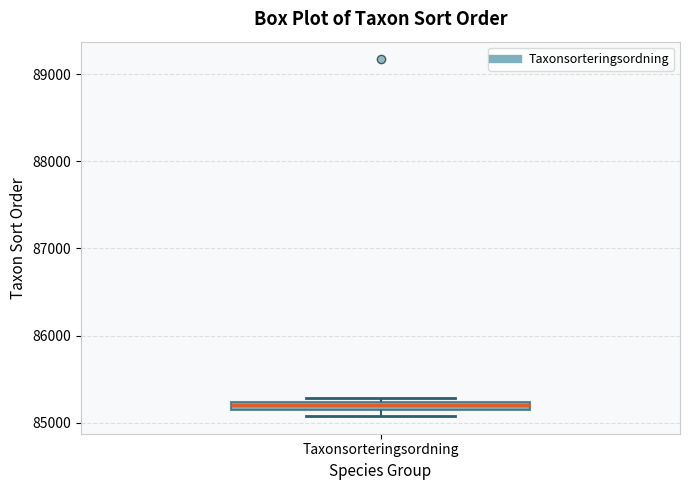

Where is the lower edge of the box for Taxonsorteringsordning on the y-axis? The values are not printed on the chart, so give them approximately, as read against the axis.

85100